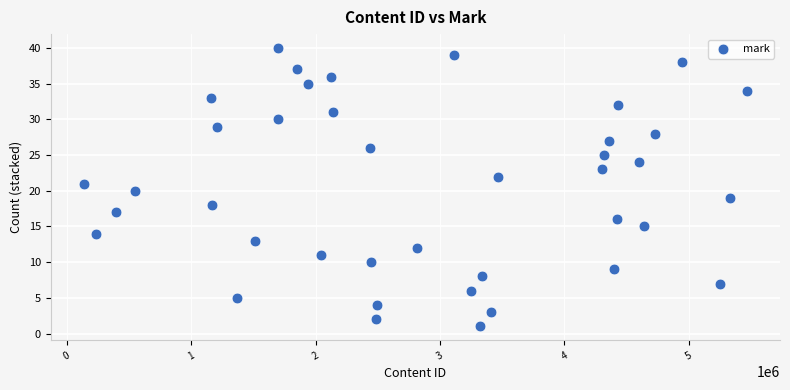

What is the range of X values (max minus min)?

5326610